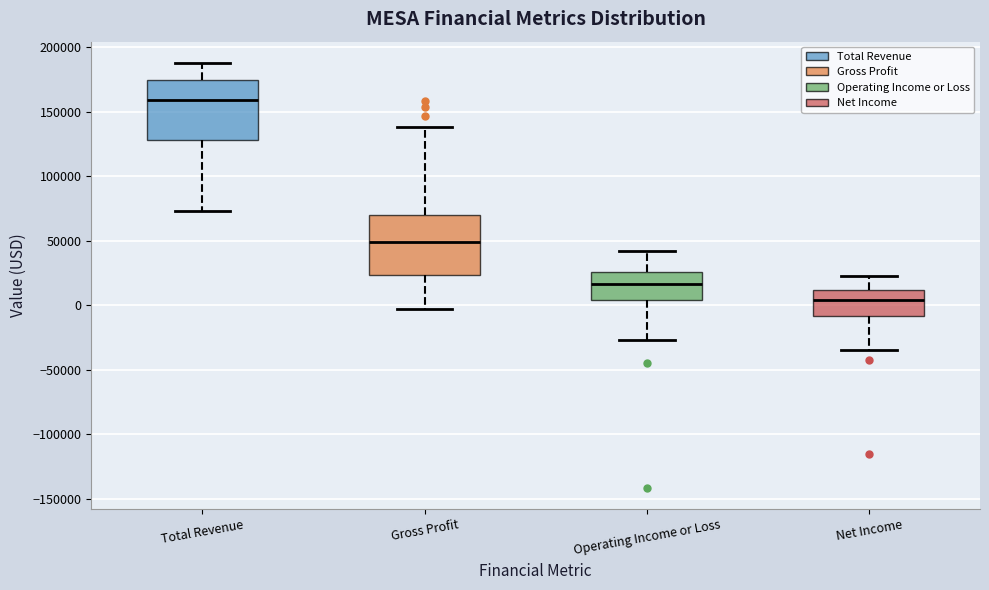

Reading left to right, transcribe this box plot: for each box, give where its median line is, the range the box spans, and where its two whiskers end, as read against the y-axis. The values are not printed on the chart, so give them approximately, as read against the axis.

Total Revenue: median 160000, box 130000 to 175000, whiskers 75000 to 190000
Gross Profit: median 50000, box 25000 to 70000, whiskers -5000 to 140000
Operating Income or Loss: median 15000, box 5000 to 25000, whiskers -25000 to 40000
Net Income: median 5000, box -10000 to 10000, whiskers -35000 to 25000